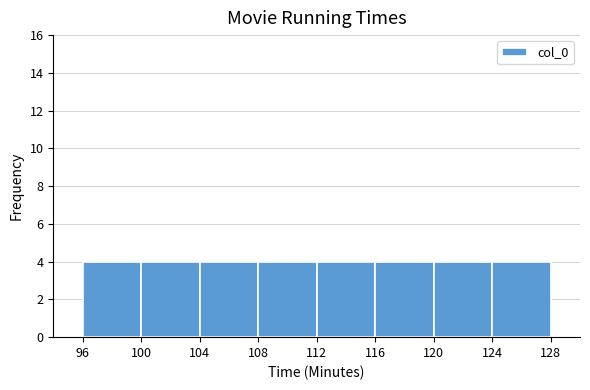

What is the height of the bar covering 96 to 100 on the x-axis? The values are not printed on the chart, so give them approximately, as read against the axis.

4